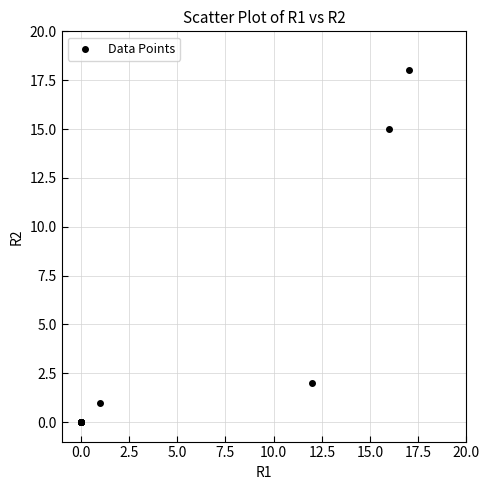

What Y value in the scatter plot is closest to 9?

15